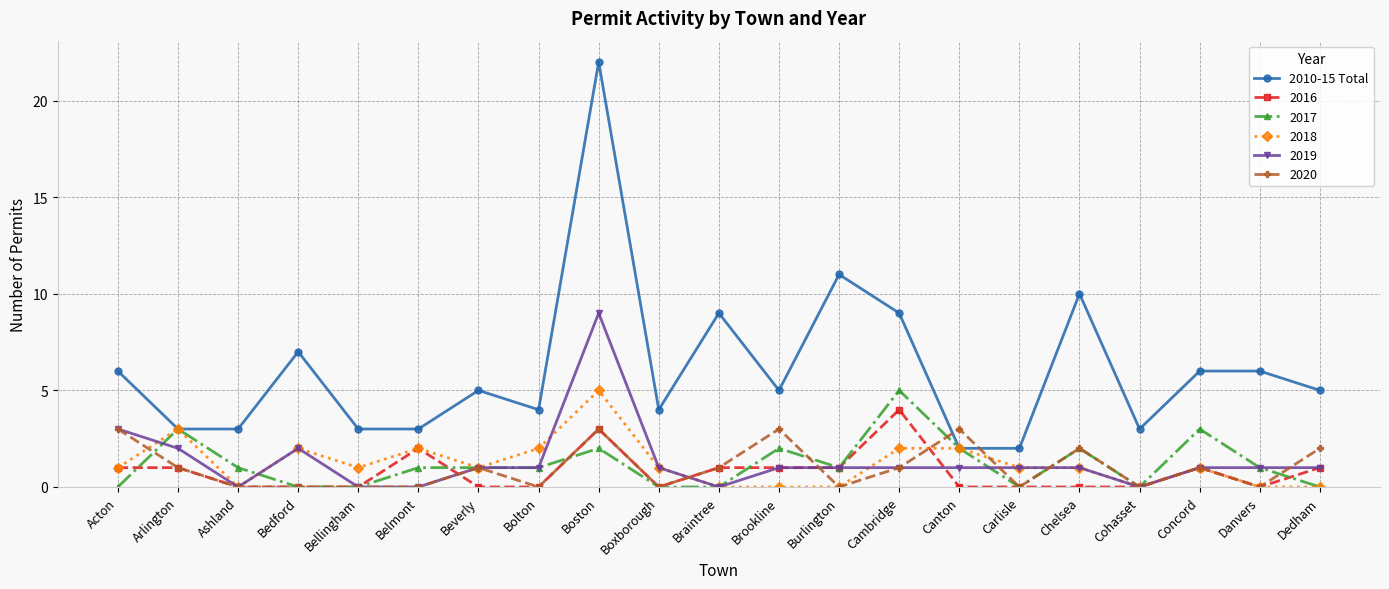

What is the spread (max minus min) of values at Braintree?

9